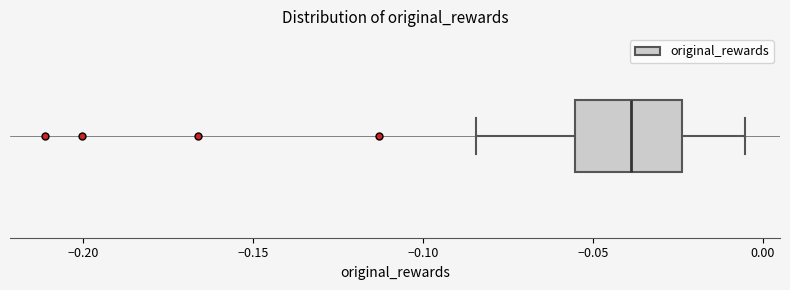

Transcribe this box plot: give where the median line is, the range the box spans, and where the two whiskers end, as read against the x-axis. The values are not printed on the chart, so give them approximately, as read against the axis.

median -0.040, box -0.055 to -0.025, whiskers -0.085 to -0.005